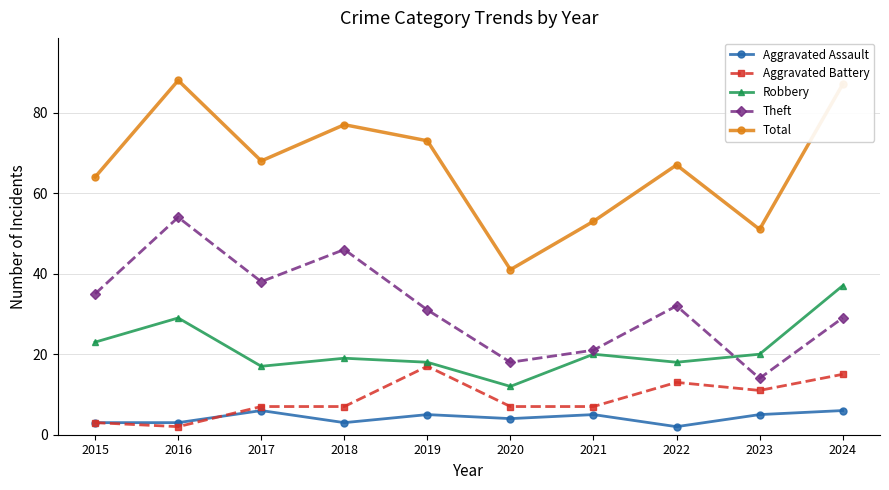

Which series changed the most between 2018 and 2023?

Theft